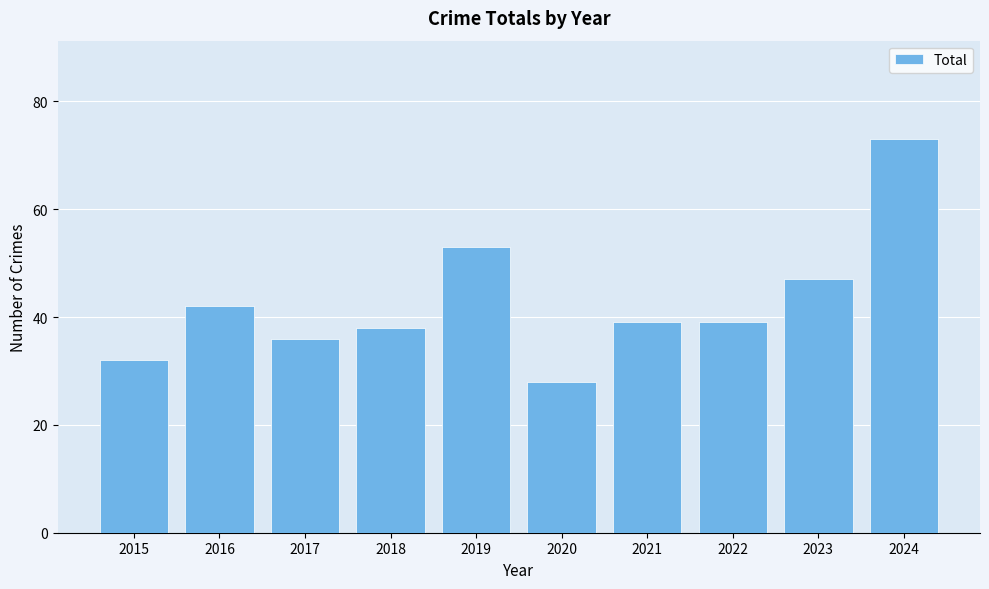

What is the change in value from 2019 to 2020?

-25